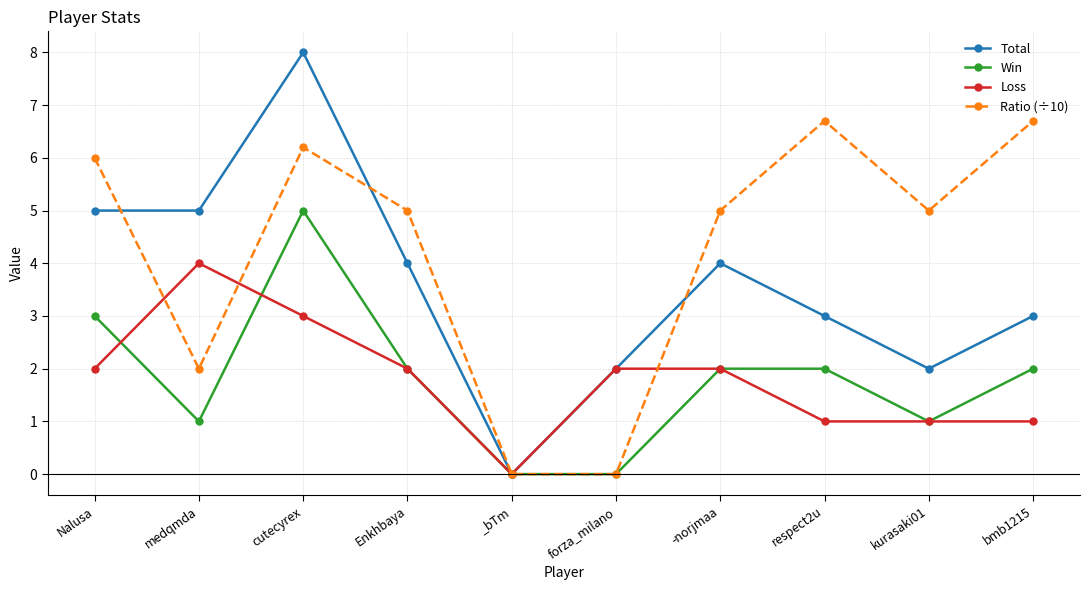

How many distinct data groups are displayed?

4